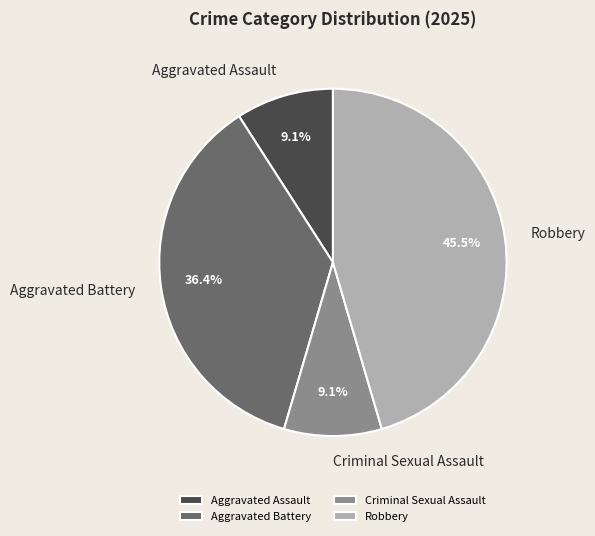

Is there any slice that represents more than half of the pie?

No